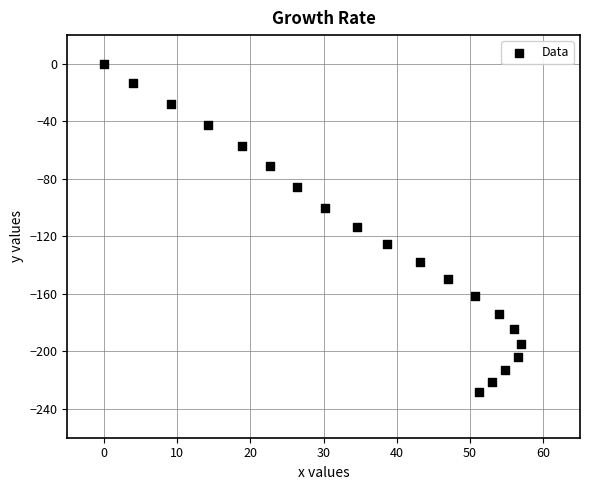

What is the range of Y values (max minus min)?

228.0